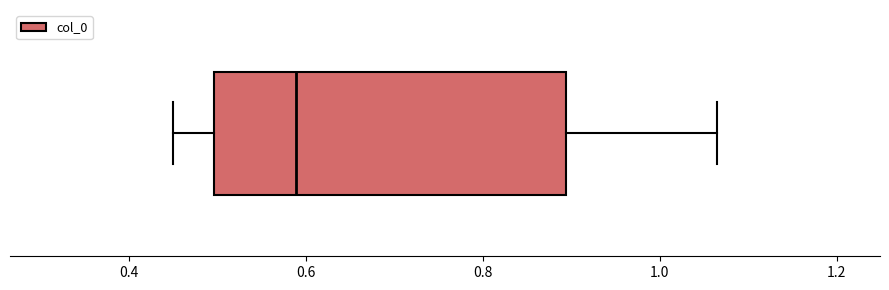

Where does the median line of the box sit on the x-axis? The values are not printed on the chart, so give them approximately, as read against the axis.

0.58